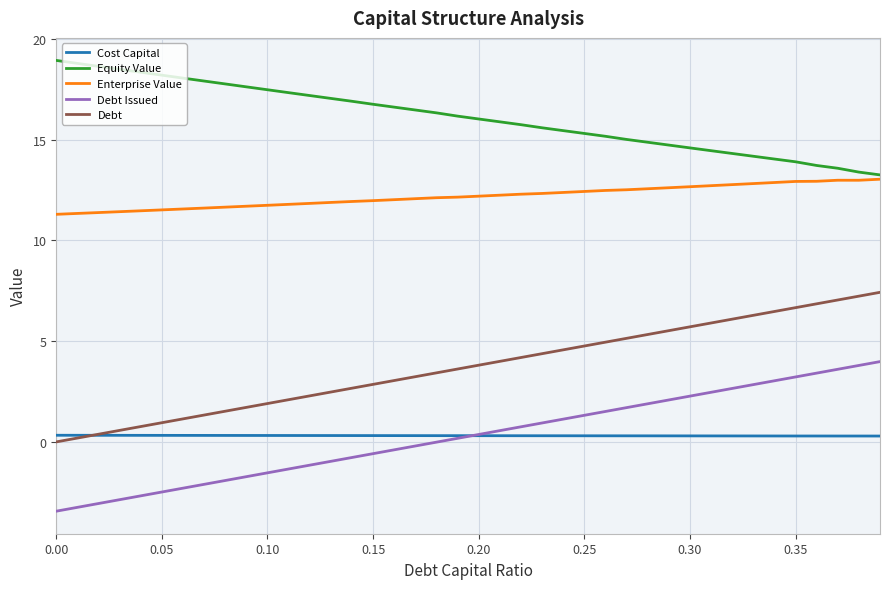

Which series has the largest total across all categories?

Equity Value